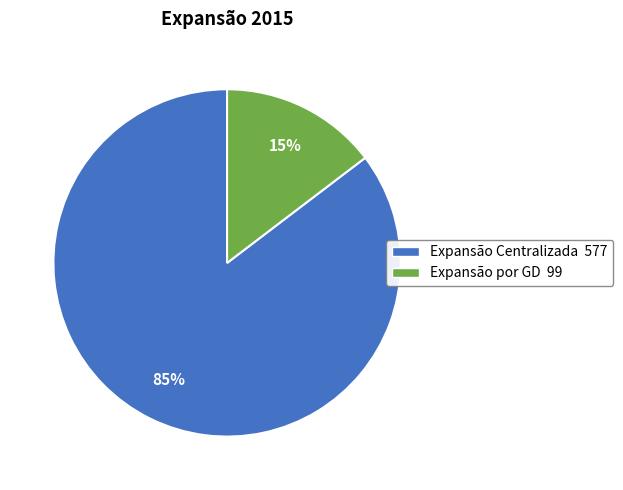

True or false: Expansão por GD accounts for 9% of the total.

False